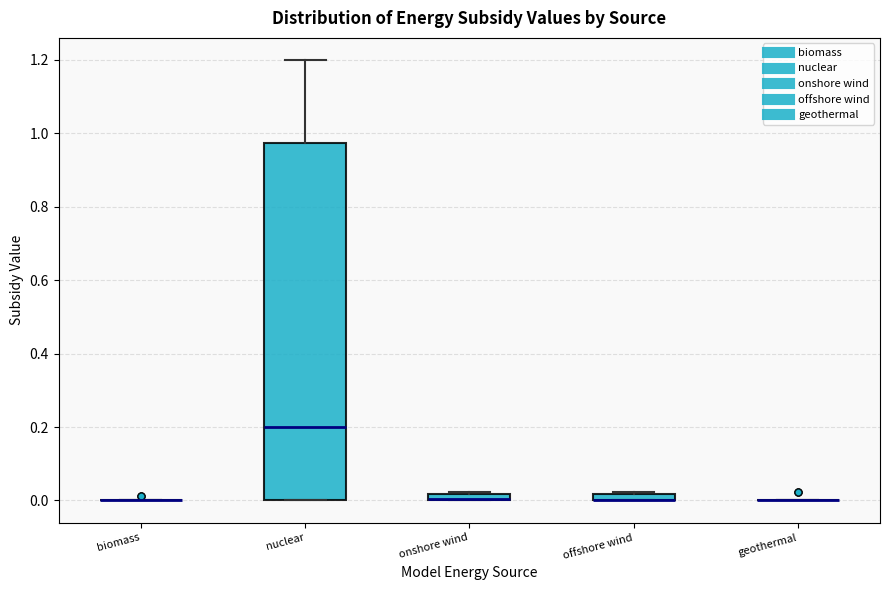

Comparing the boxes themselves (not the whiskers), which one is the tallest?

nuclear